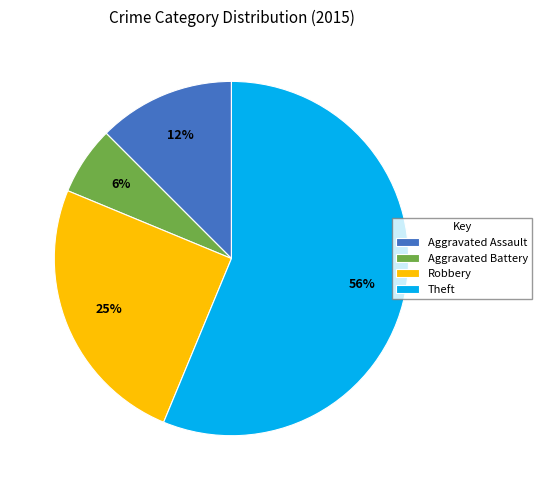

What is the smallest slice in the pie chart?

Aggravated Battery